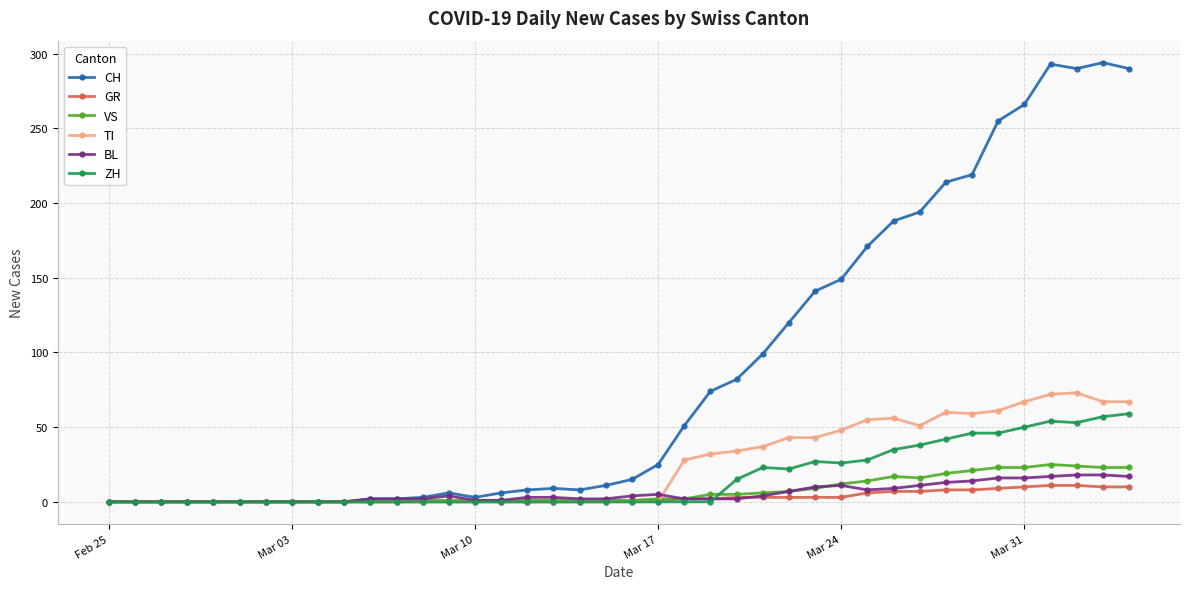

Which series has the largest total across all categories?

CH